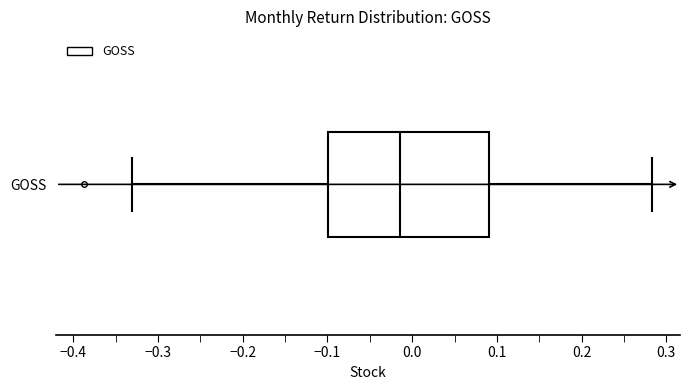

Where does the right whisker of the box for GOSS end on the x-axis? The values are not printed on the chart, so give them approximately, as read against the axis.

0.28